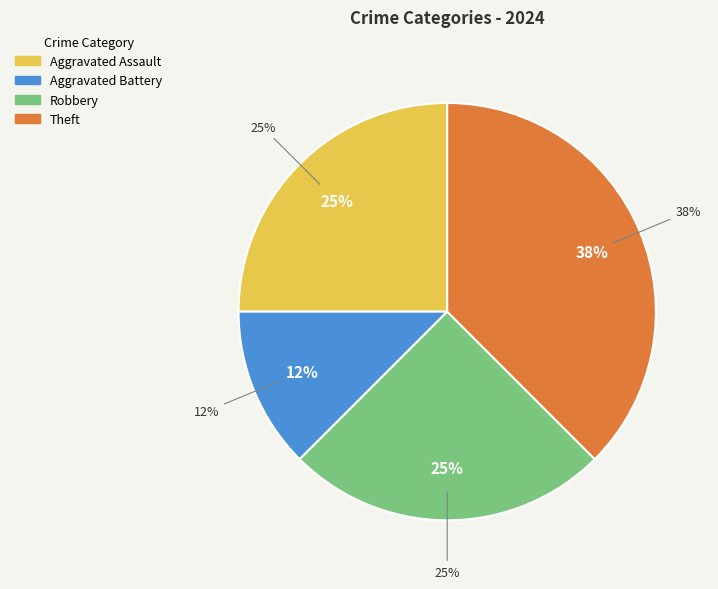

Between Aggravated Battery and Aggravated Assault, which is larger?

Aggravated Assault